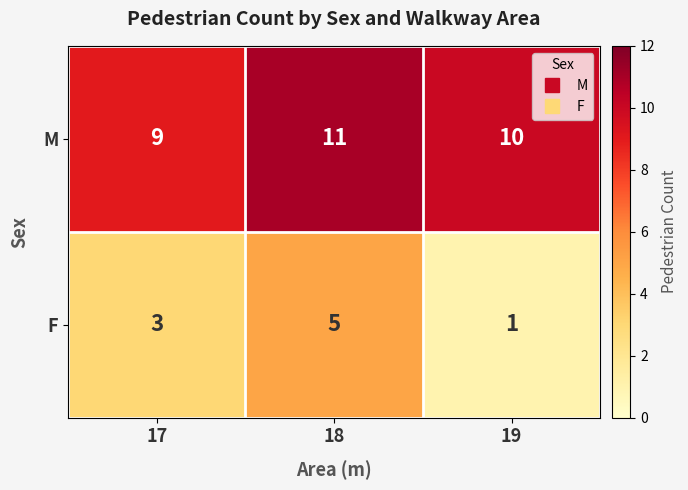

Is it true that F equals 3 at 17?

True